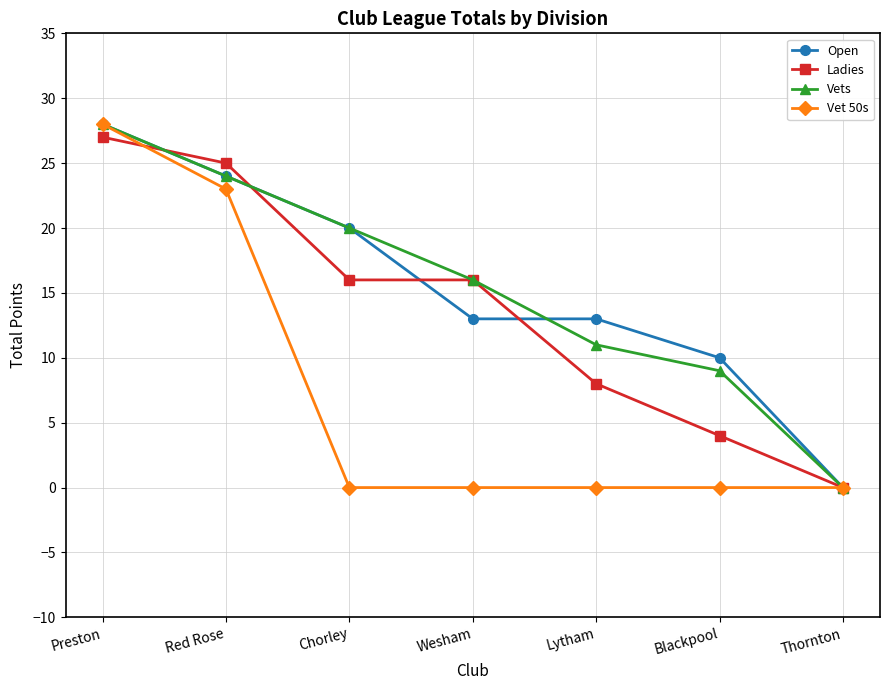

At which category is the sum across all series the highest?

Preston